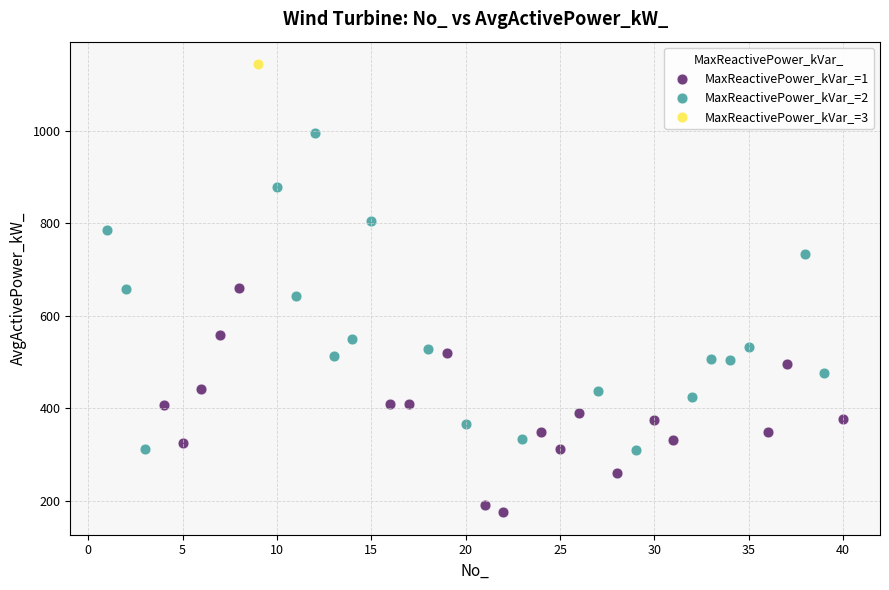

Which series contains the lowest Y value?

MaxReactivePower_kVar_=1